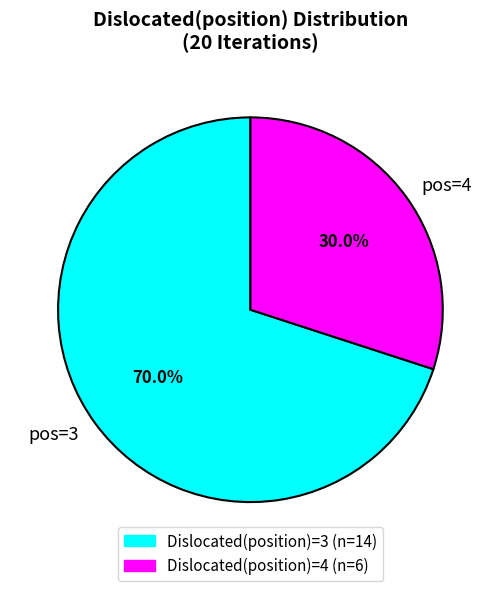

Is there any slice that represents more than half of the pie?

Yes